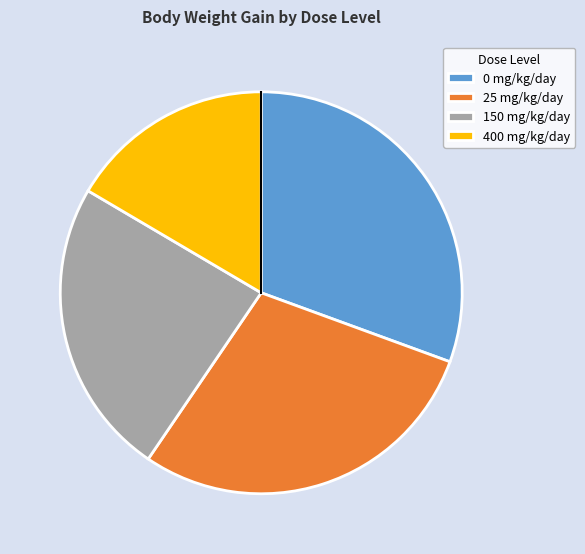

Combined, do 0 mg/kg/day and 25 mg/kg/day account for over 50%?

Yes